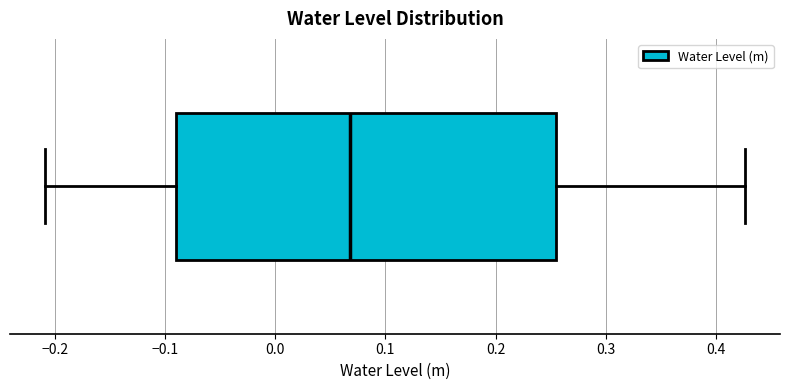

Transcribe this box plot: give where the median line is, the range the box spans, and where the two whiskers end, as read against the x-axis. The values are not printed on the chart, so give them approximately, as read against the axis.

median 0.07, box -0.09 to 0.25, whiskers -0.21 to 0.43